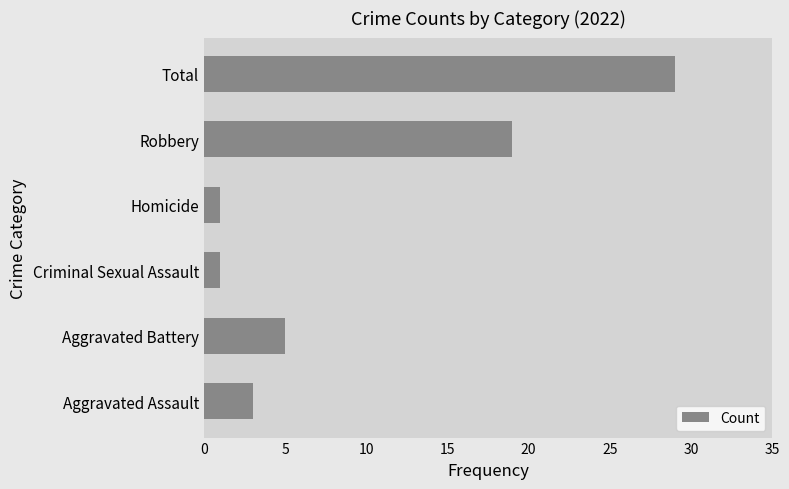

Which label corresponds to the largest value in the chart?

Total